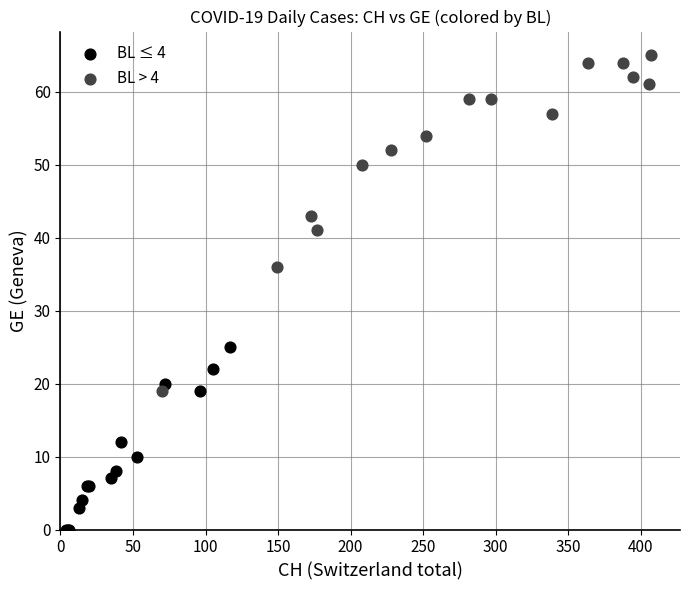

Which series reaches the minimum Y coordinate?

BL ≤ 4